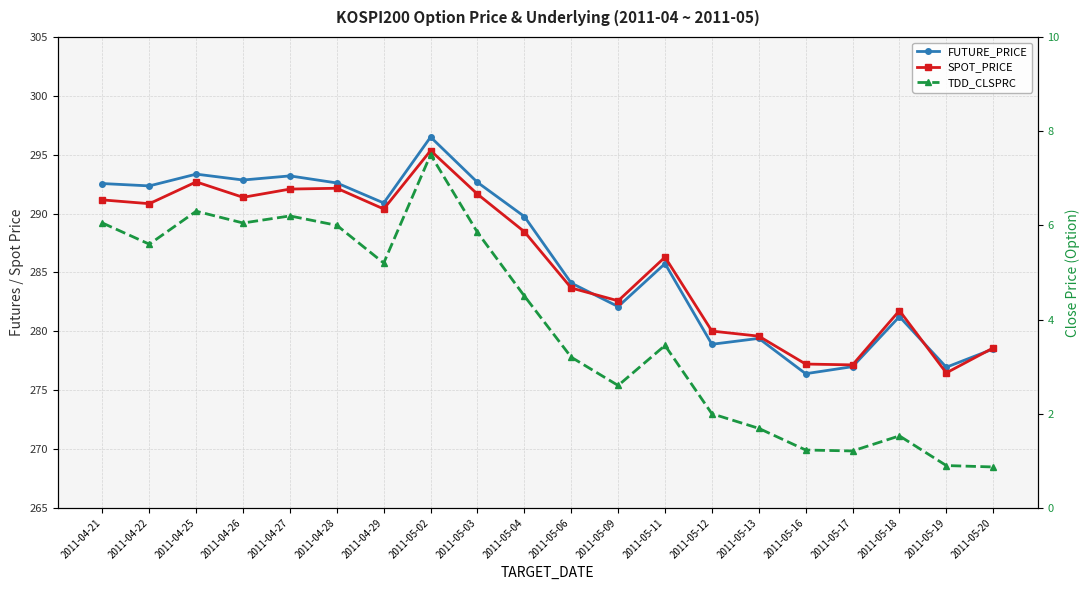

True or false: TDD_CLSPRC and SPOT_PRICE intersect in this chart.

False